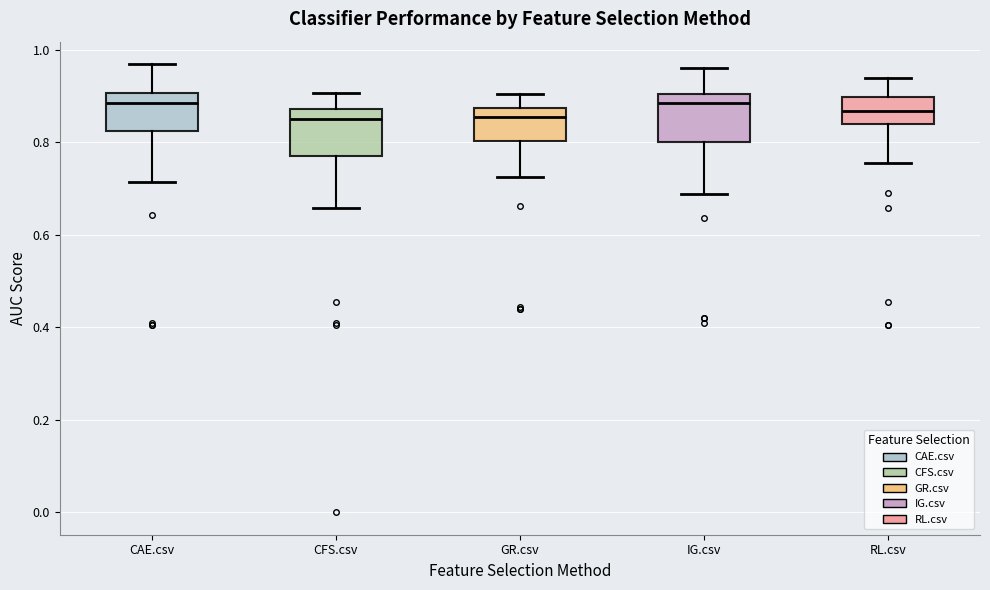

Reading left to right, transcribe this box plot: for each box, give where its median line is, the range the box spans, and where its two whiskers end, as read against the y-axis. The values are not printed on the chart, so give them approximately, as read against the axis.

CAE.csv: median 0.88, box 0.82 to 0.90, whiskers 0.72 to 0.96
CFS.csv: median 0.86, box 0.78 to 0.88, whiskers 0.66 to 0.90
GR.csv: median 0.86, box 0.80 to 0.88, whiskers 0.72 to 0.90
IG.csv: median 0.88, box 0.80 to 0.90, whiskers 0.68 to 0.96
RL.csv: median 0.86, box 0.84 to 0.90, whiskers 0.76 to 0.94